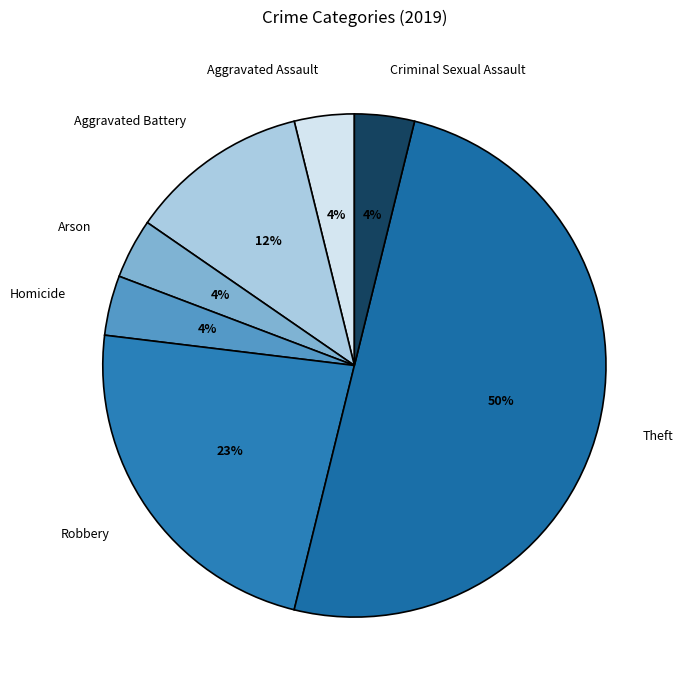

Is the sum of Aggravated Battery and Aggravated Assault greater than half?

No